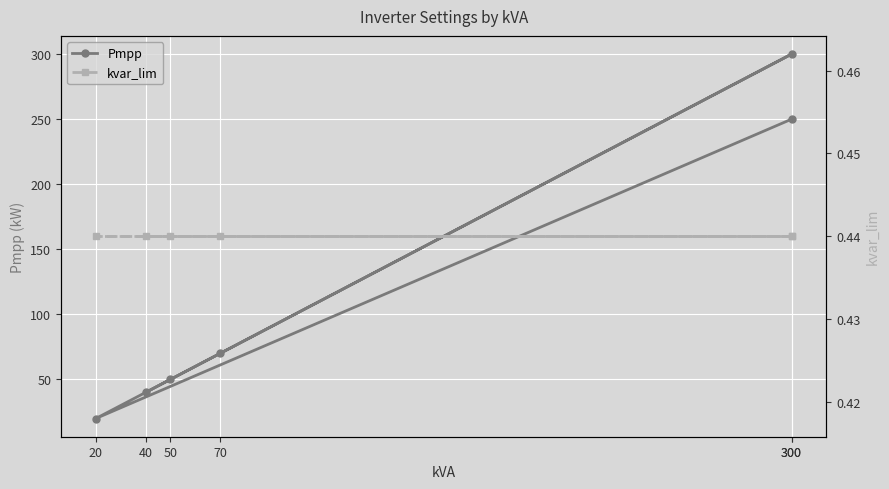

Where is the first local maximum for Pmpp?

300